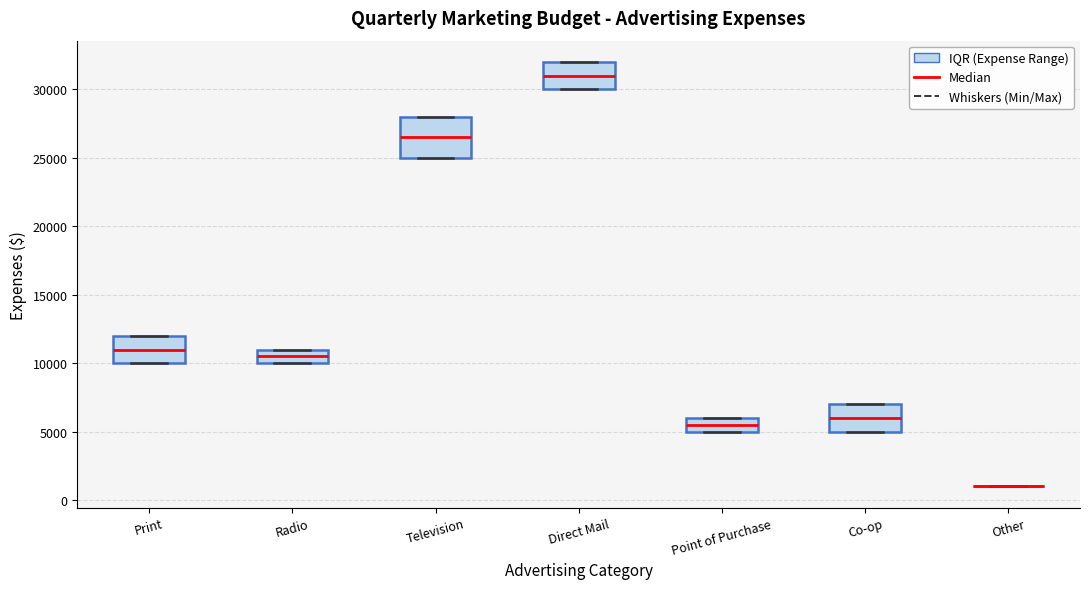

Reading left to right, transcribe this box plot: for each box, give where its median line is, the range the box spans, and where its two whiskers end, as read against the y-axis. The values are not printed on the chart, so give them approximately, as read against the axis.

Print: median 11000, box 10000 to 12000, whiskers 10000 to 12000
Radio: median 10500, box 10000 to 11000, whiskers 10000 to 11000
Television: median 26500, box 25000 to 28000, whiskers 25000 to 28000
Direct Mail: median 31000, box 30000 to 32000, whiskers 30000 to 32000
Point of Purchase: median 5500, box 5000 to 6000, whiskers 5000 to 6000
Co-op: median 6000, box 5000 to 7000, whiskers 5000 to 7000
Other: box collapsed to a line at 1000, whiskers 1000 to 1000